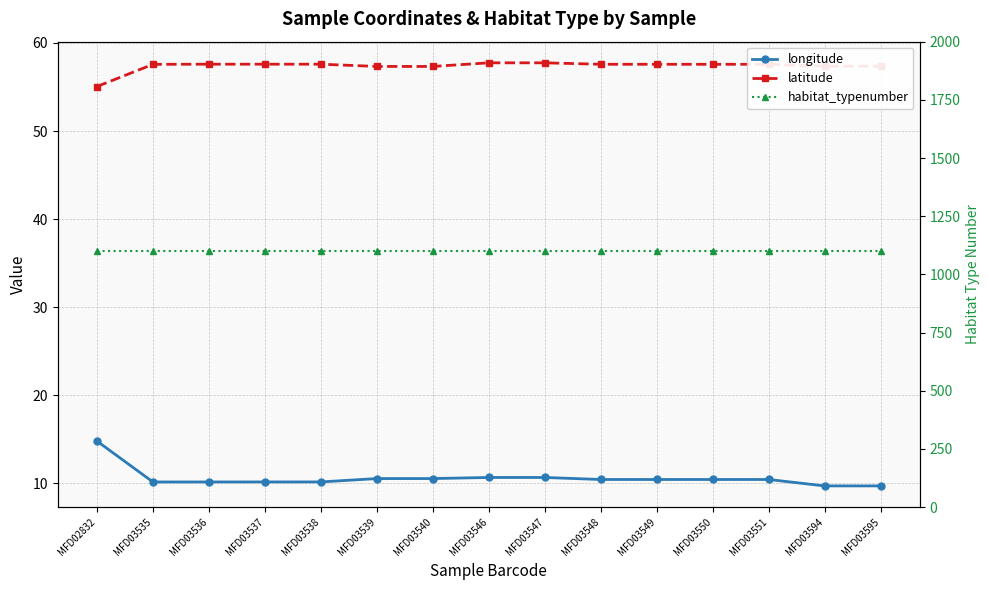

True or false: habitat_typenumber has more than 2 interior local peaks.

False